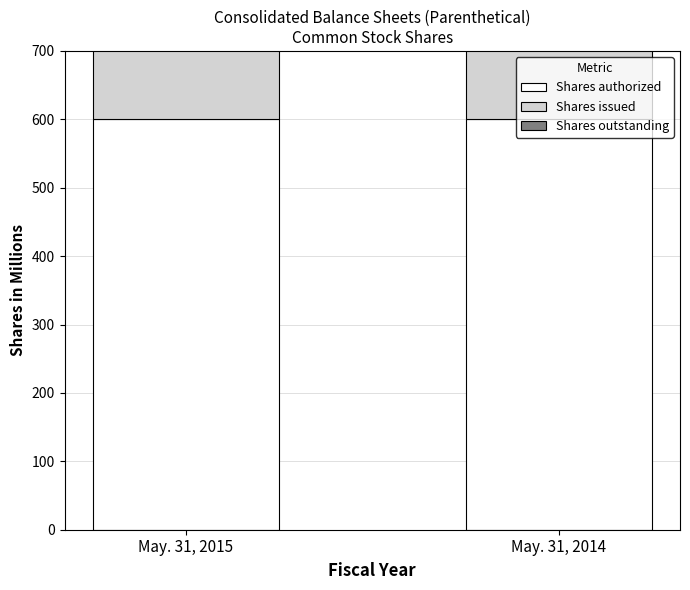

What is the difference between the maximum and minimum values in the Shares outstanding series?

1.8